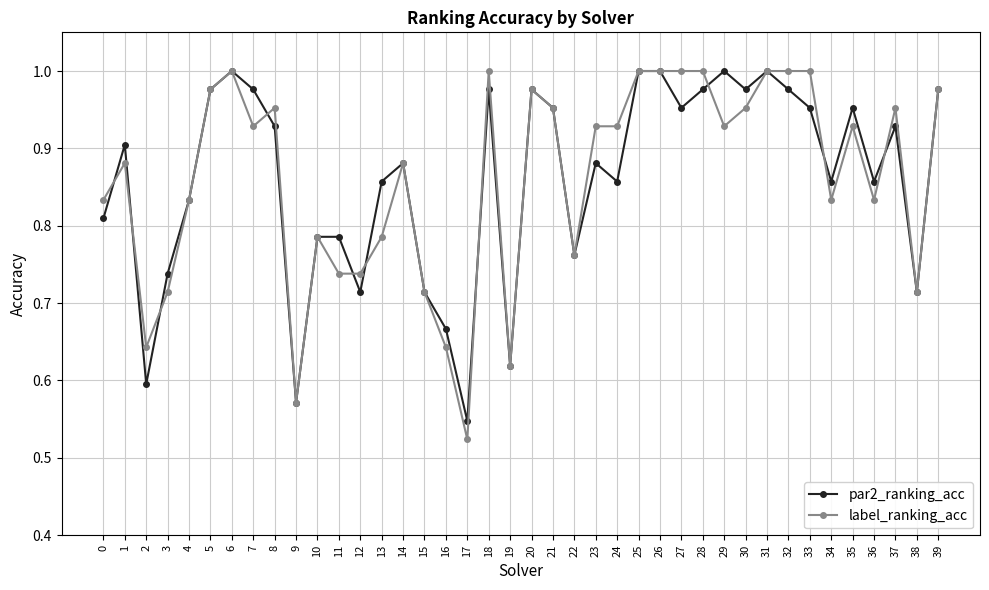

True or false: par2_ranking_acc and label_ranking_acc cross at least once.

True